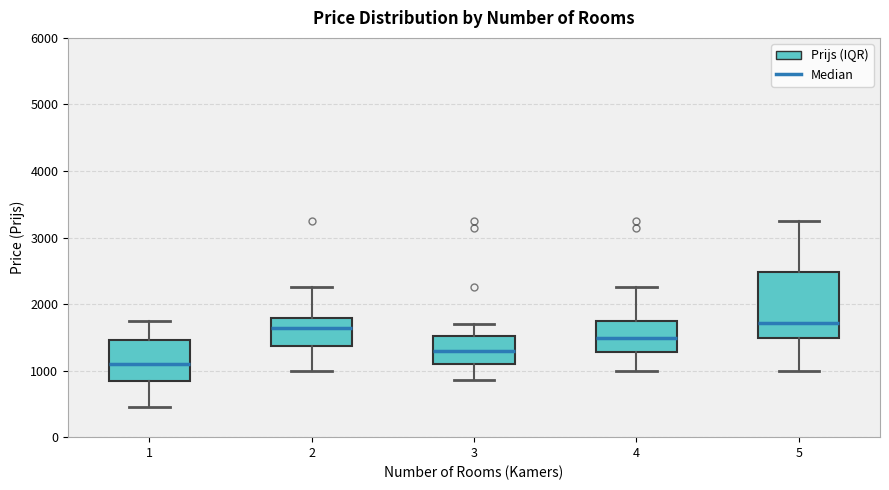

Where does the median line of the box at x = 2 sit on the y-axis? The values are not printed on the chart, so give them approximately, as read against the axis.

1600